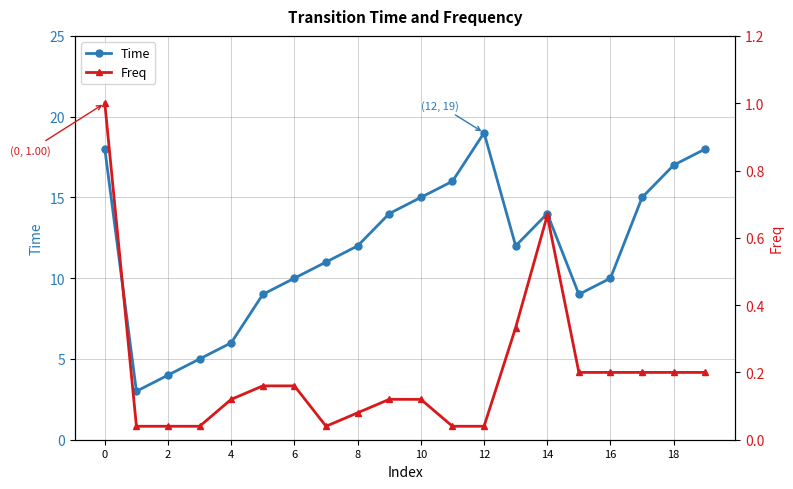

What is the sum of all Freq values?

4.0